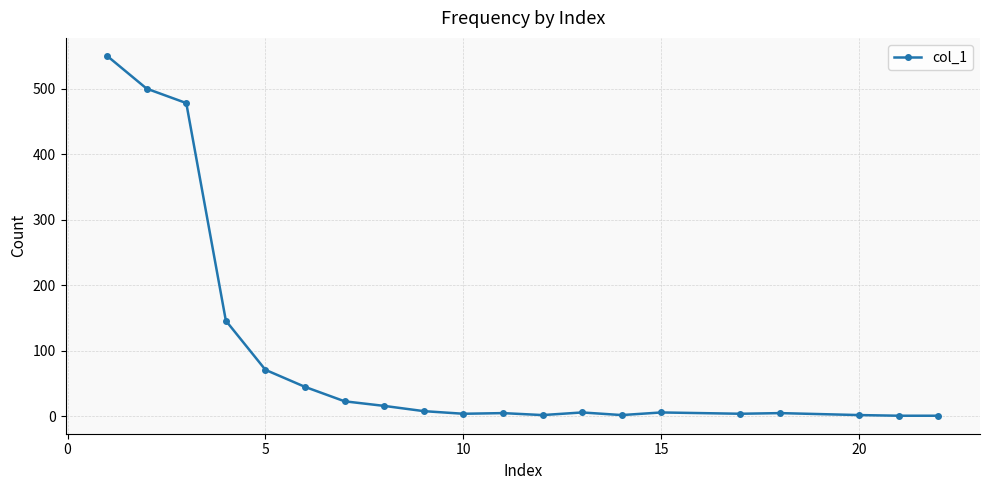

What is the difference between the maximum and second lowest values?

549